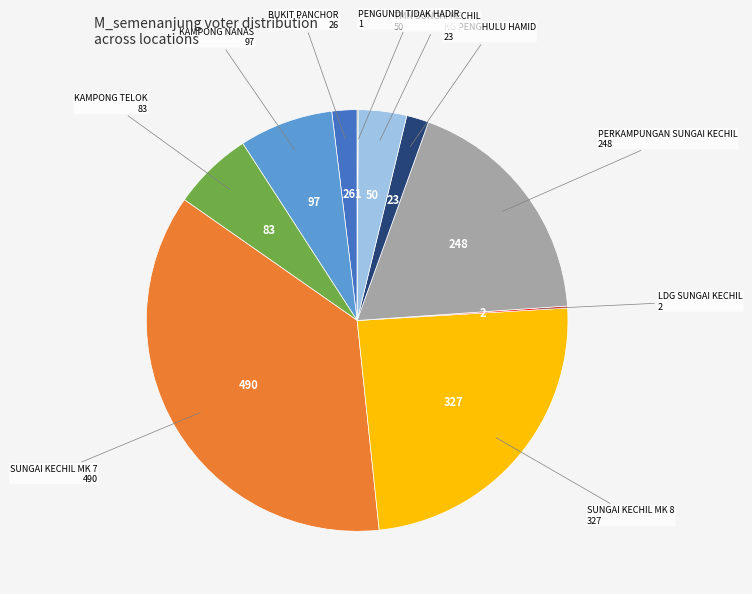

Does any single category account for the majority?

No